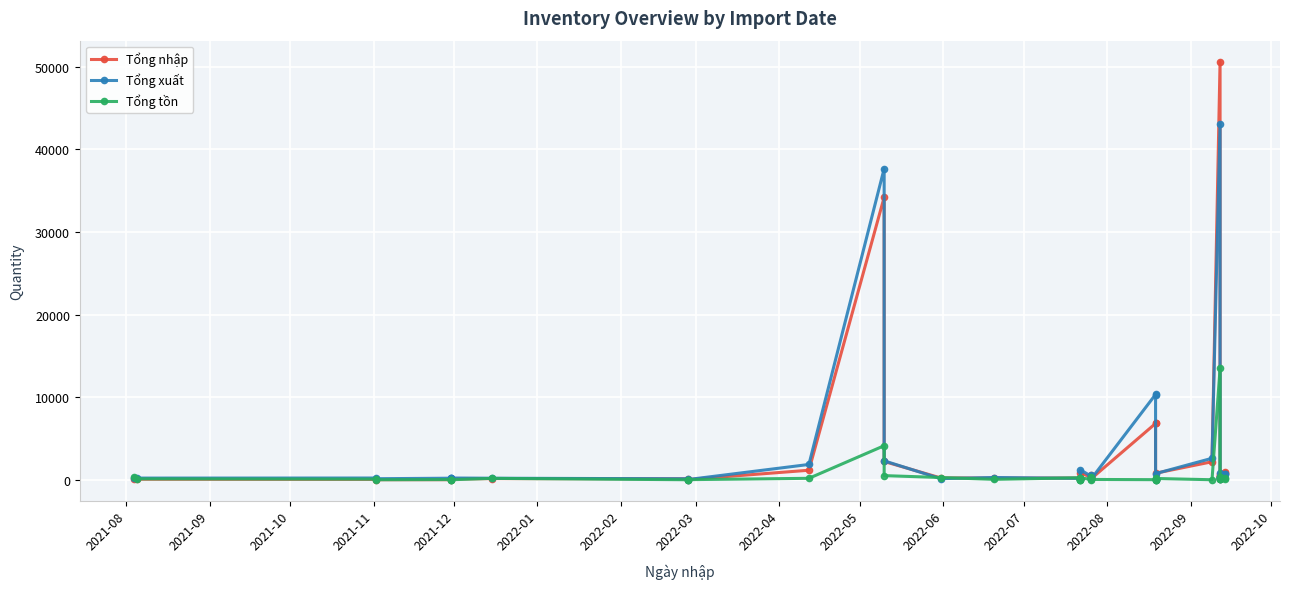

Reading right to left, extract all data points from this chart.

Tổng nhập: 760	938	159	503	400	116	730	436	50614	2176	789	85	40	6881	6811	114	258	514	354	325	803	89	42	100	202	200	221	2210	34190	1151	28	115	142	86	72	7	6	43	64	40
Tổng xuất: 699	730	262	303	195	47	847	349	43100	2597	741	93	22	10278	10323	78	478	590	287	430	1207	107	53	85	165	271	134	2290	37659	1850	23	115	185	210	203	188	125	209	201	176
Tổng tồn: 132	214	36	318	337	86	53	244	13466	0	153	7	18	130	8	36	1	290	177	44	229	17	21	15	246	46	271	499	4119	173	10	0	165	0	0	22	1	74	108	302